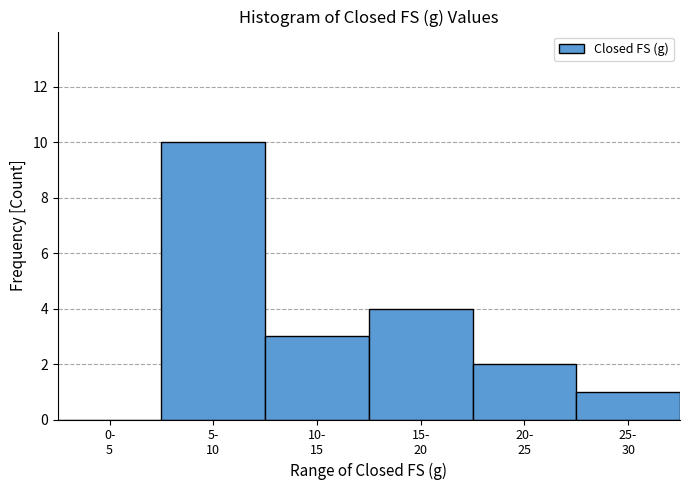

What is the greatest value displayed?

10